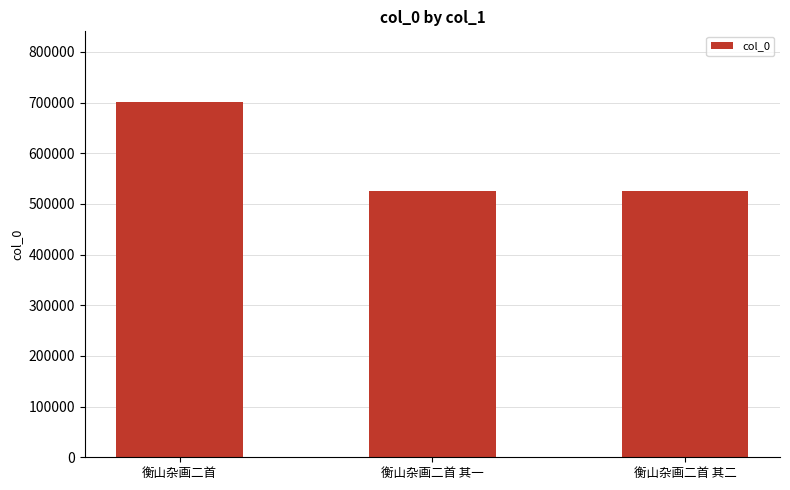

What is the sum of all values?

1753217